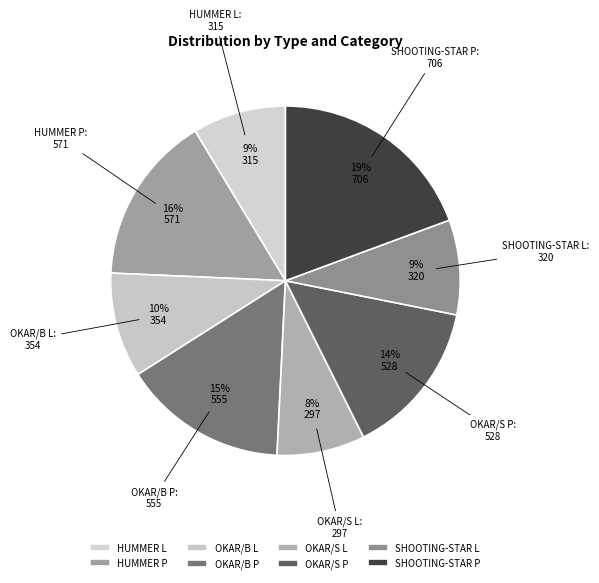

Between OKAR/S L and OKAR/S P, which is larger?

OKAR/S P